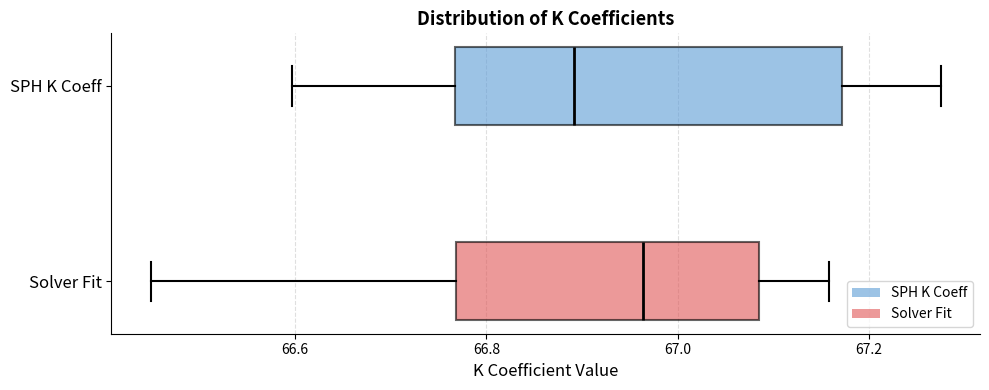

Which box's median line is the furthest to the left?

SPH K Coeff